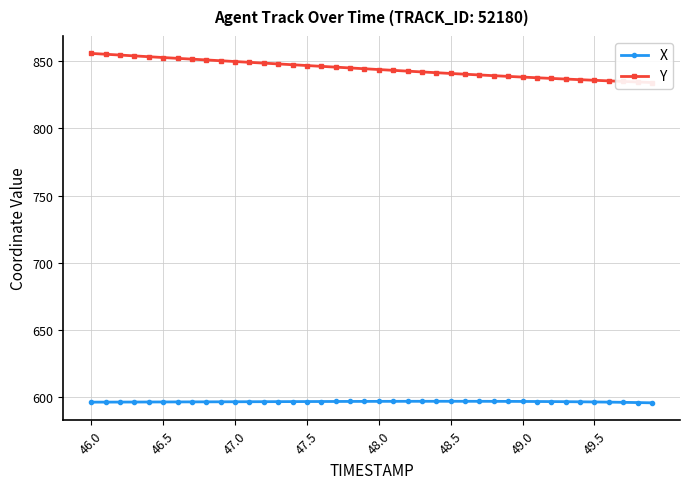

List the series in order of their overall mean, lowest first.

X, Y